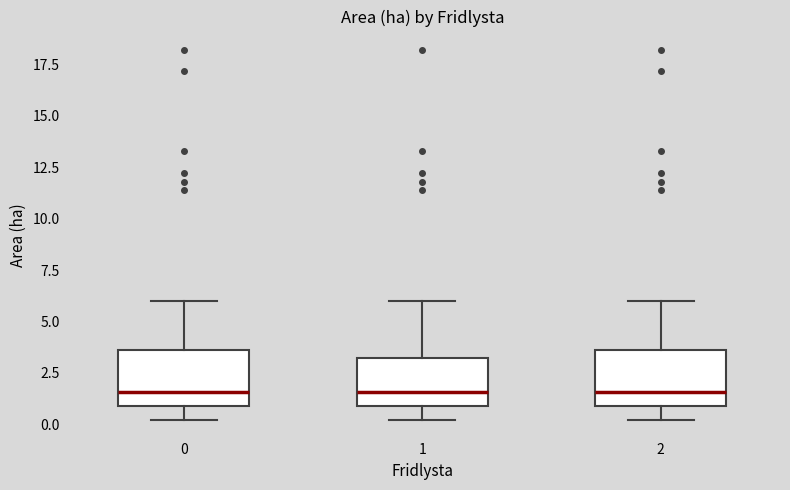

Reading left to right, transcribe this box plot: for each box, give where its median line is, the range the box spans, and where its two whiskers end, as read against the y-axis. The values are not printed on the chart, so give them approximately, as read against the axis.

0: median 1.5, box 1.0 to 3.5, whiskers 0.0 to 6.0
1: median 1.5, box 1.0 to 3.0, whiskers 0.0 to 6.0
2: median 1.5, box 1.0 to 3.5, whiskers 0.0 to 6.0